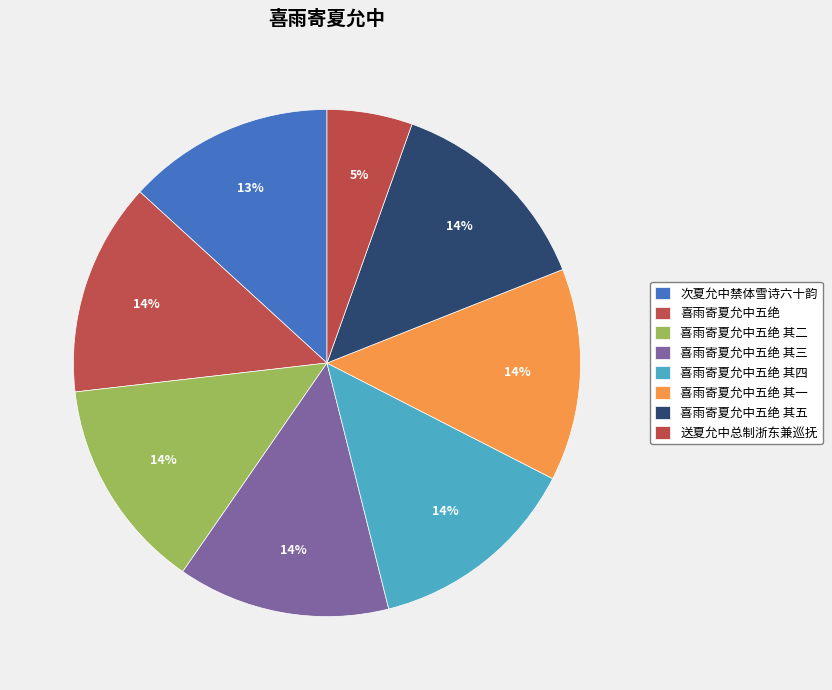

To the nearest percent, what portion does 喜雨寄夏允中五绝 其四 represent?

14%